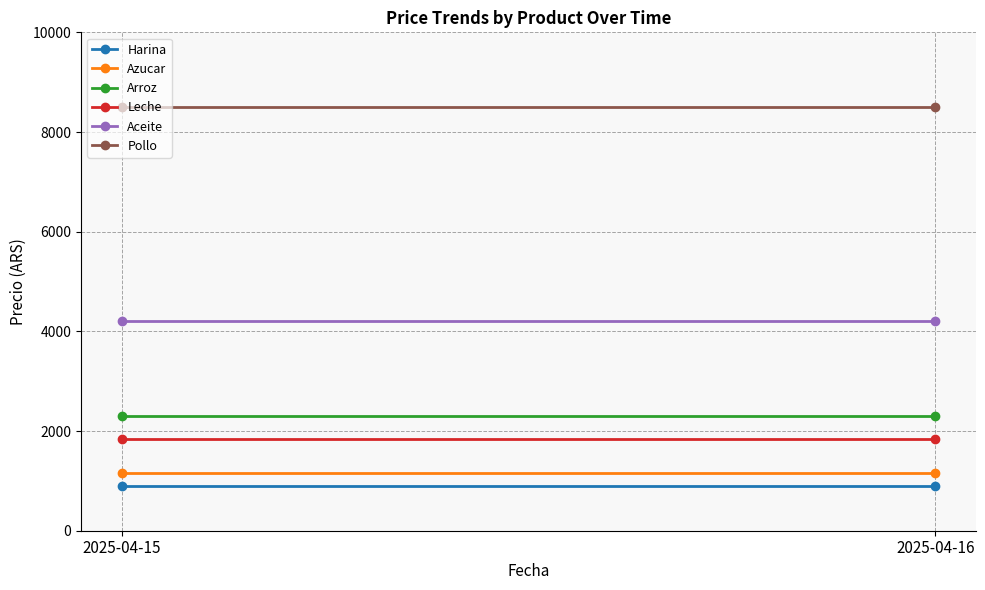

What is the greatest value displayed?

8497.5